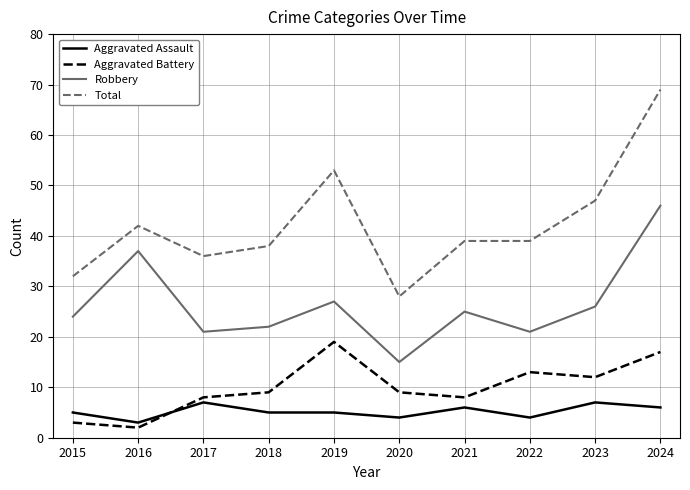

Rank the series by their maximum value, from highest to lowest.

Total, Robbery, Aggravated Battery, Aggravated Assault